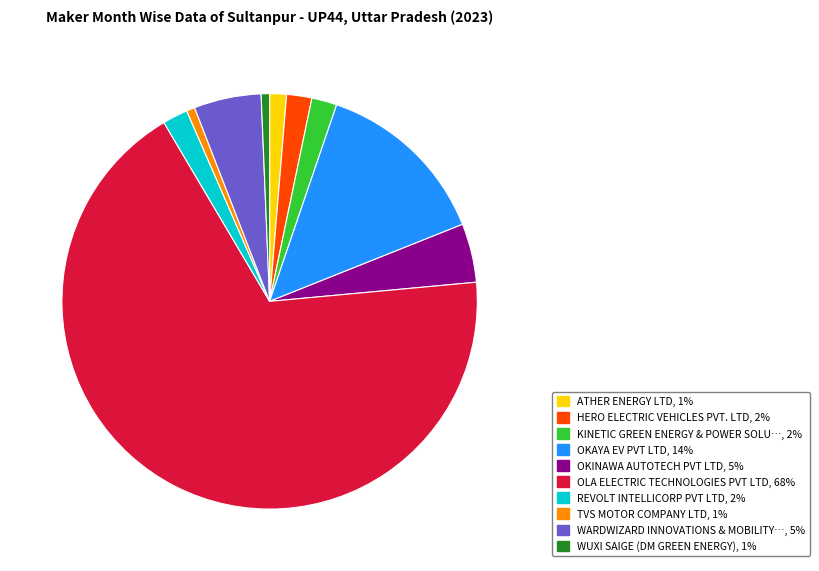

Is there any slice that represents more than half of the pie?

Yes